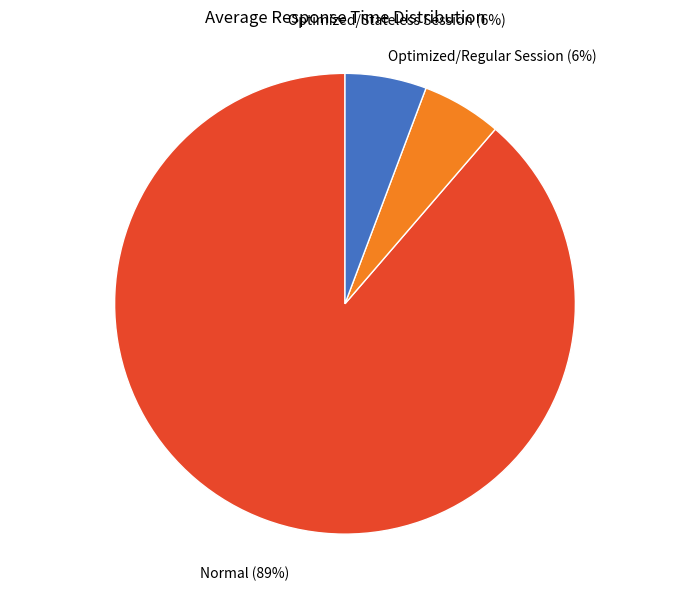

To the nearest percent, what is the average slice percentage?

33%